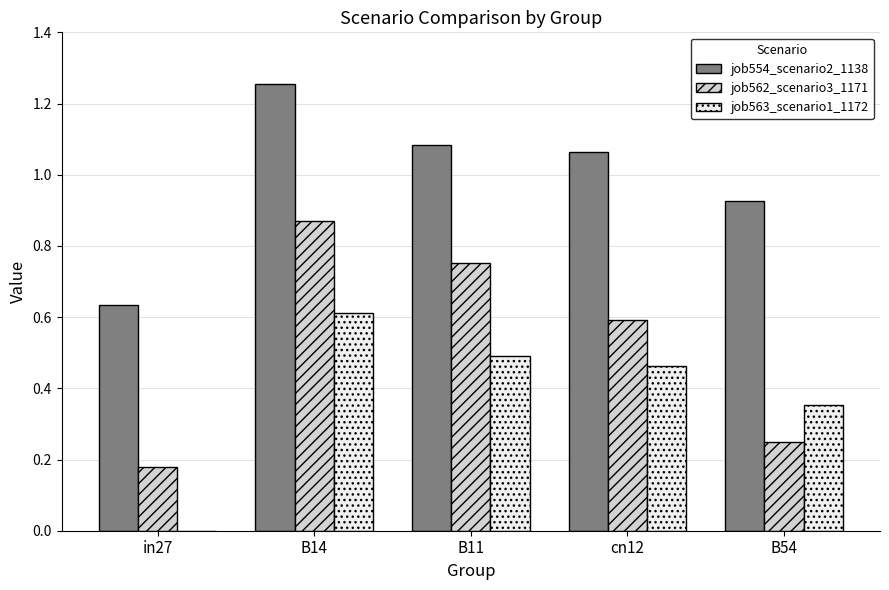

How many groups of bars are there?

5